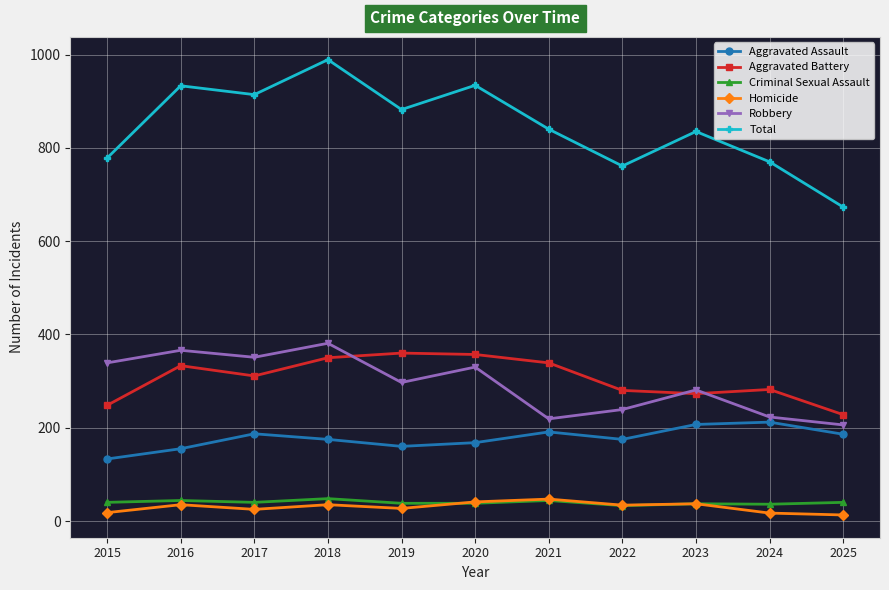

Where is the first local maximum for Homicide?

2016